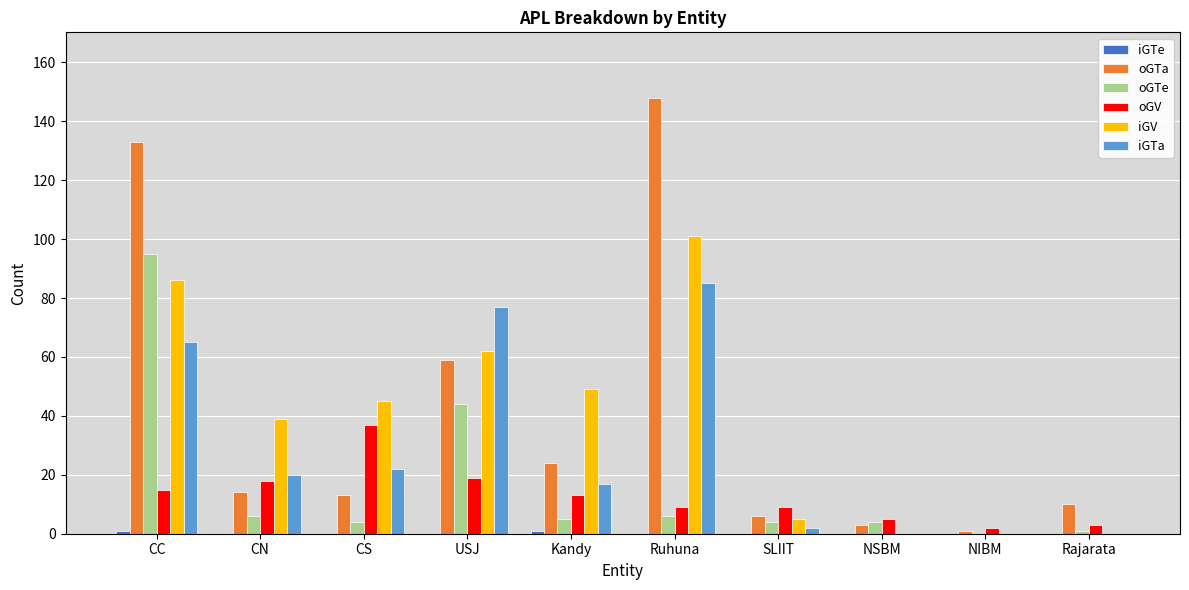

What is the sum of all oGTe values?

169